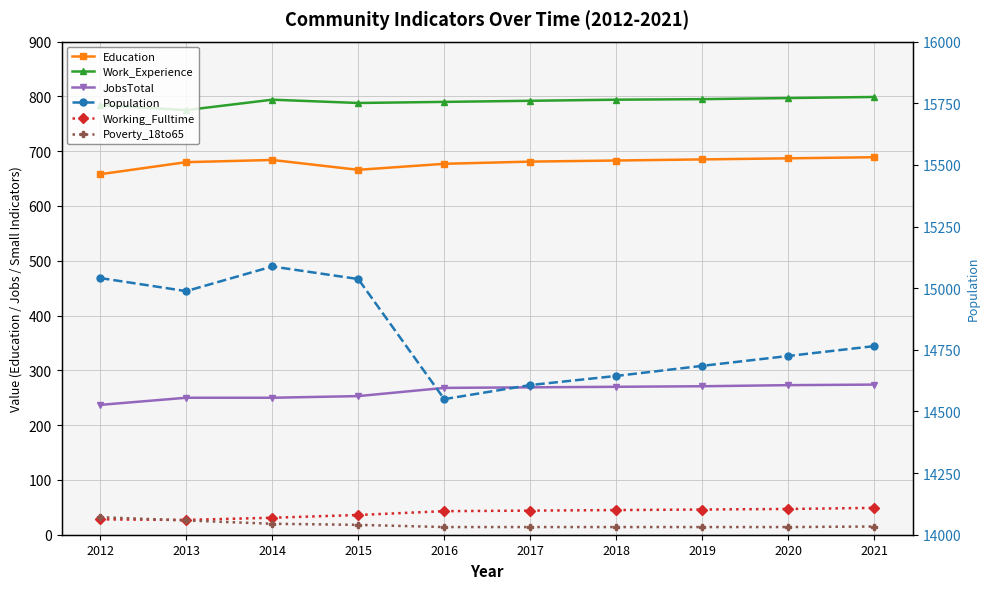

In Education, how many points are higher than both neighbors (excluding endpoints)?

1